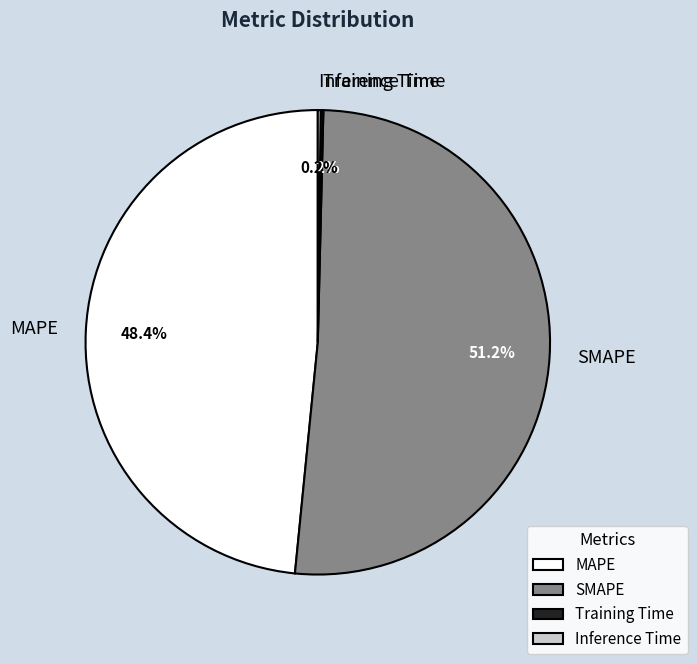

Which category accounts for the majority?

SMAPE